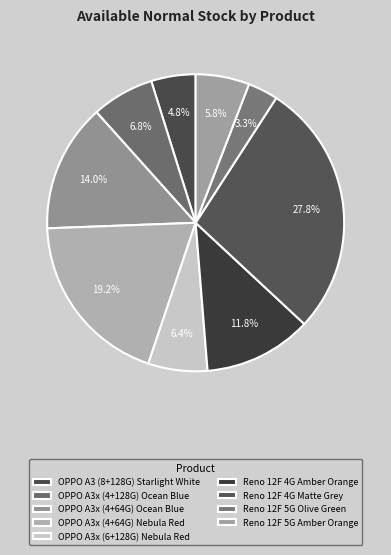

To the nearest percent, what portion does OPPO A3x (6+128G) Nebula Red represent?

6%